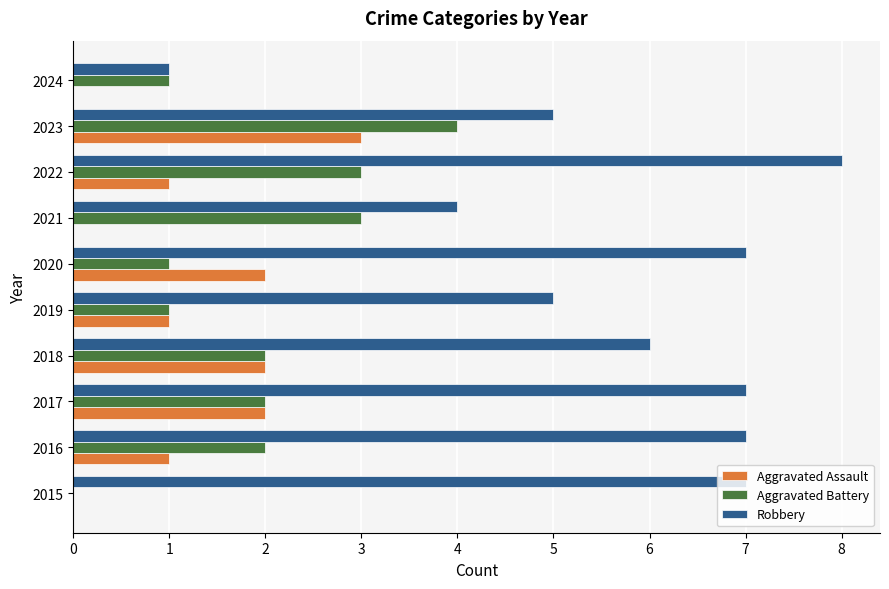

The value of Aggravated Assault at 2022 is 2. True or false?

False